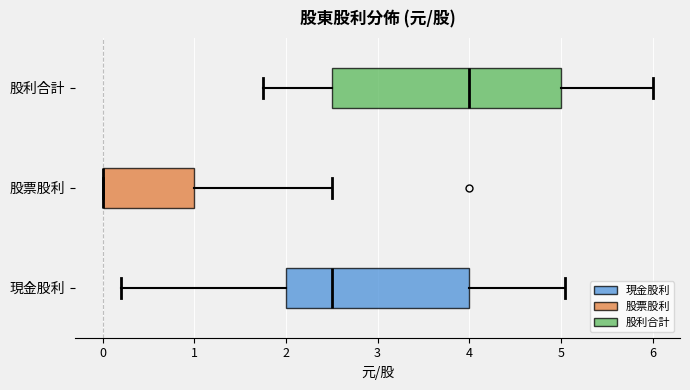

Reading bottom to top, read every box against the x-axis: the position of its median line, the range the box covers, and the ends of its whiskers. The values are not printed on the chart, so give them approximately, as read against the axis.

現金股利: median 2.5, box 2.0 to 4.0, whiskers 0.2 to 5.0
股票股利: median 0.0 (drawn on the box's left edge), box 0.0 to 1.0, whiskers 0.0 to 2.5
股利合計: median 4.0, box 2.5 to 5.0, whiskers 1.8 to 6.0